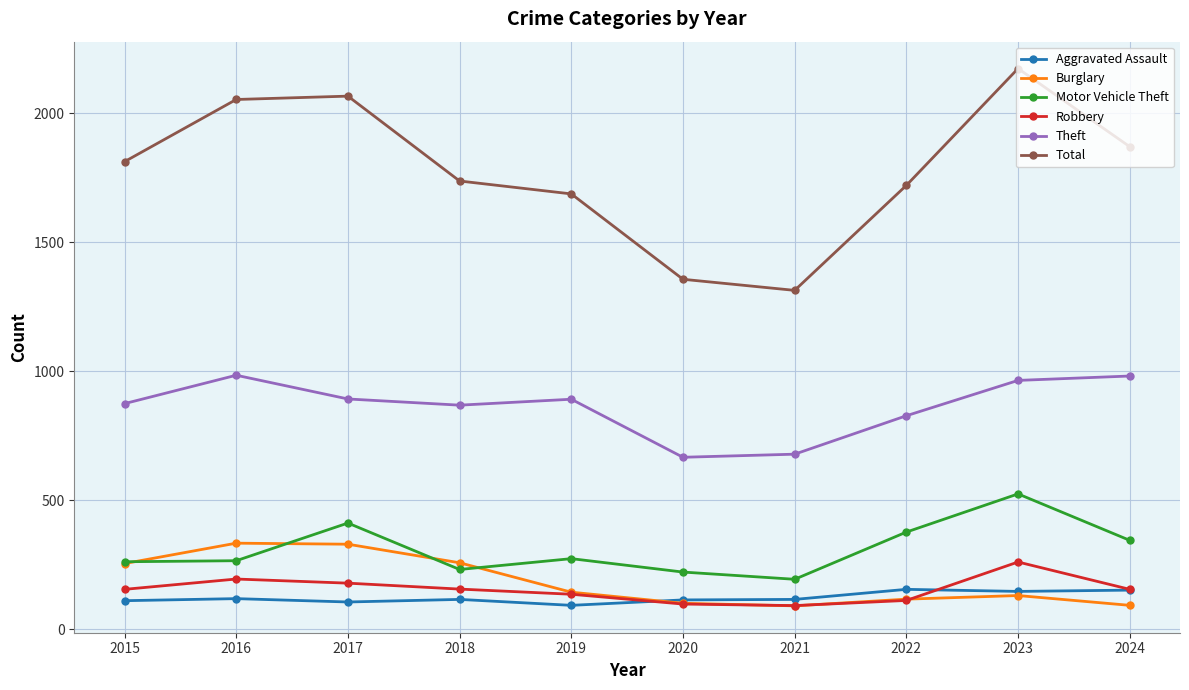

True or false: Aggravated Assault and Total intersect in this chart.

False